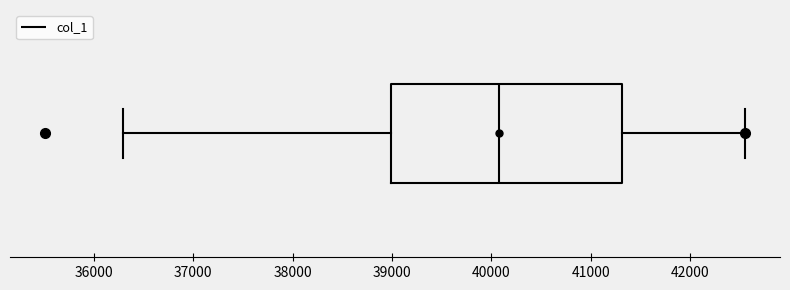

Transcribe this box plot: give where the median line is, the range the box spans, and where the two whiskers end, as read against the x-axis. The values are not printed on the chart, so give them approximately, as read against the axis.

median 40100, box 39000 to 41300, whiskers 36300 to 42600